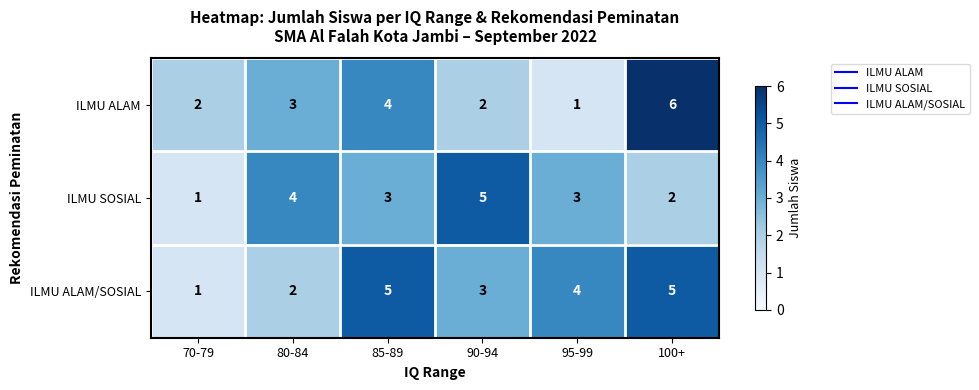

Which category has the highest value across all series?

100+